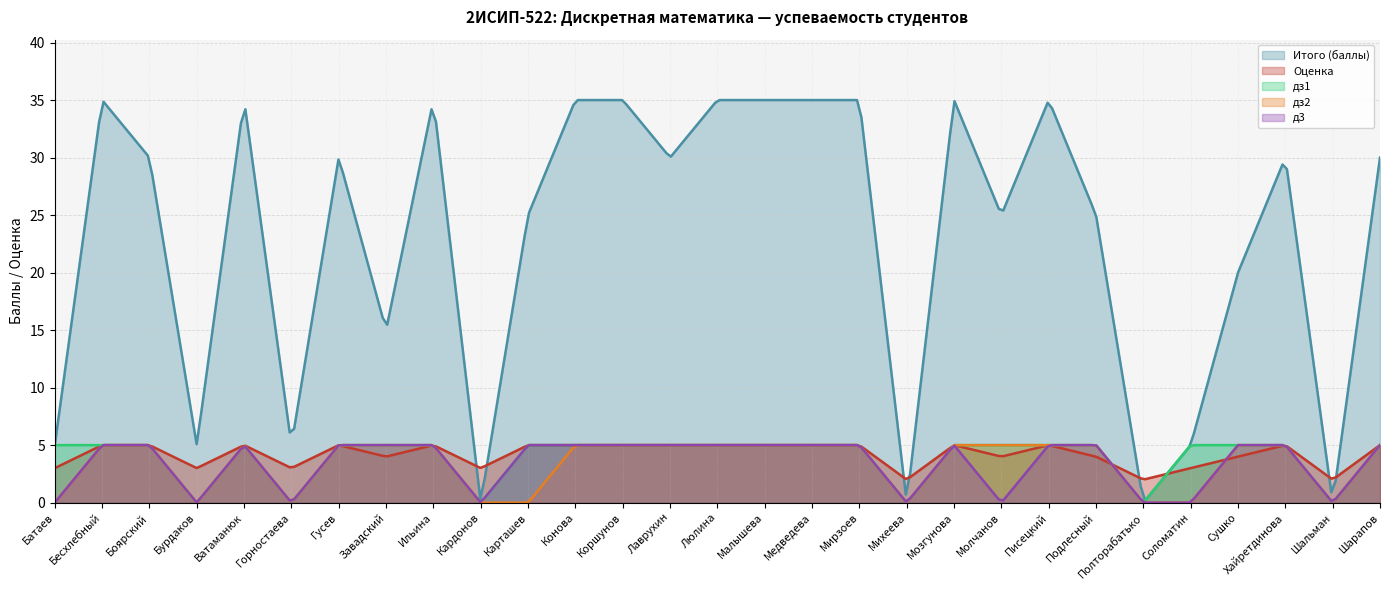

Which series has the largest range (max minus min)?

Итого (баллы)